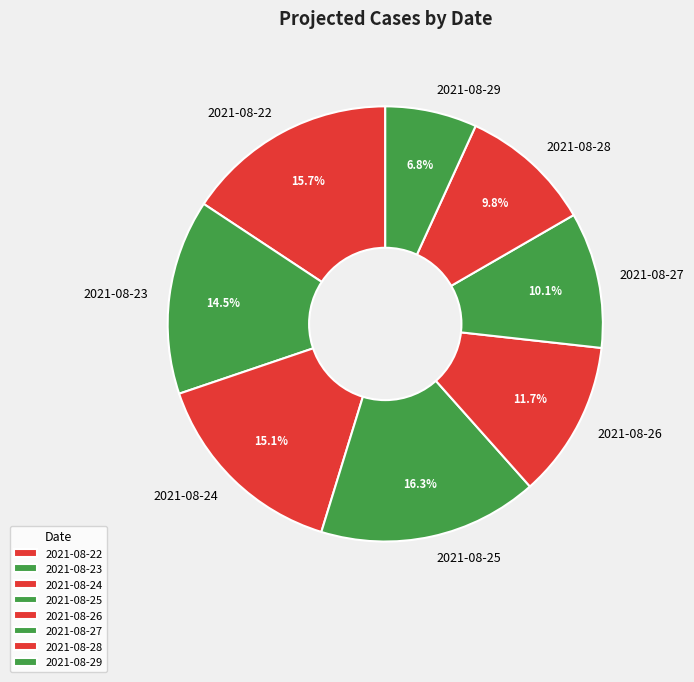

Which slice is the smallest?

2021-08-29